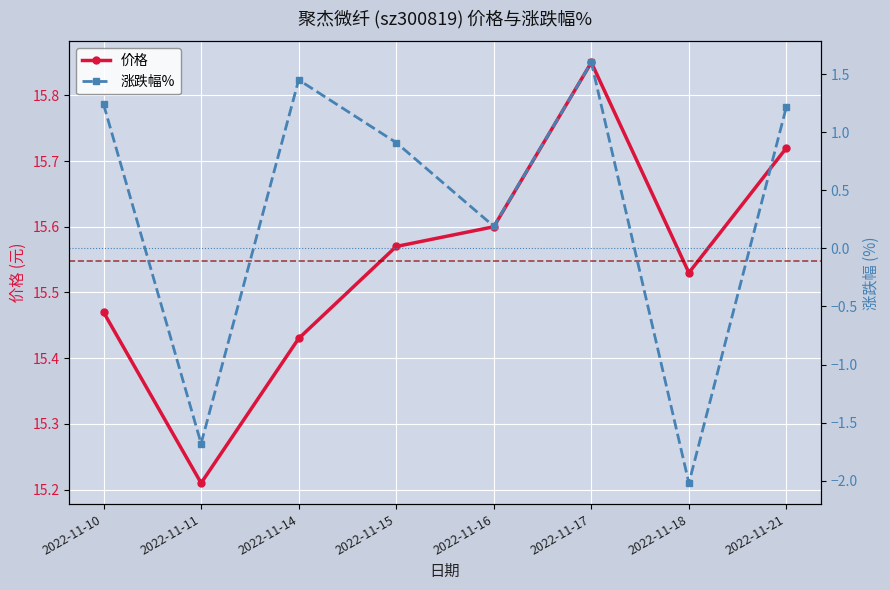

What are all the series names shown in the legend?

价格, 涨跌幅%